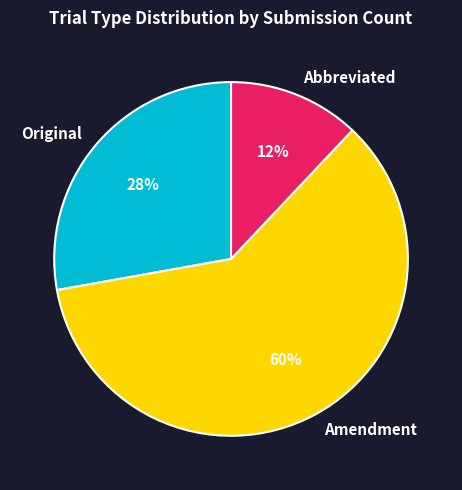

Does any single category account for the majority?

Yes